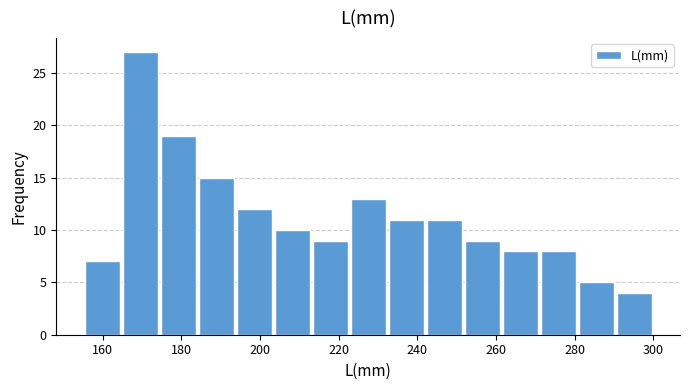

What is the height of the bar covering 174 to 184 on the x-axis? Neither the bar edges nor the heights are printed on the chart, so give them approximately, as read against the axes.

19